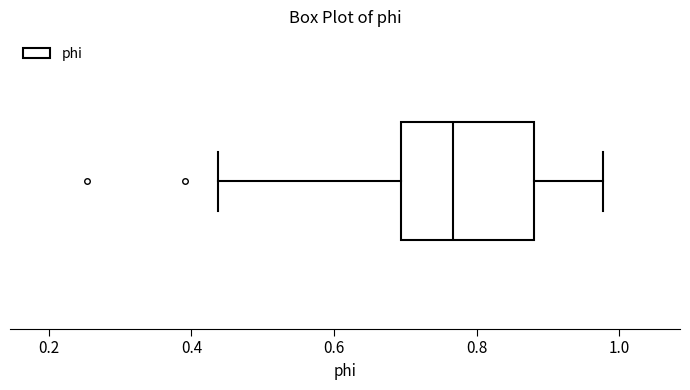

Where does the right whisker of the box end on the x-axis? The values are not printed on the chart, so give them approximately, as read against the axis.

0.98